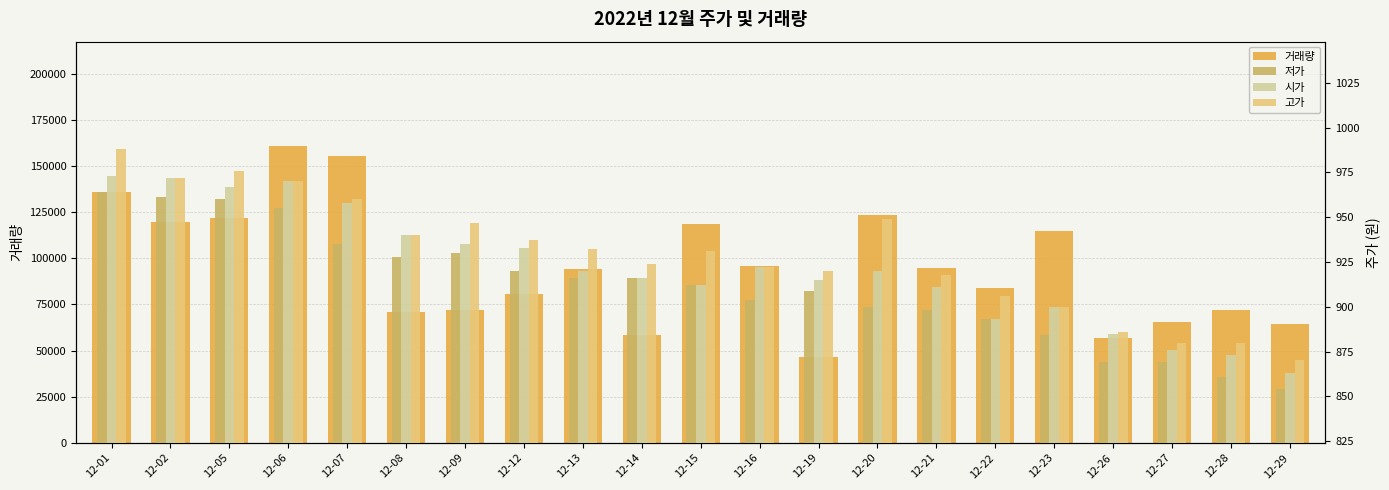

True or false: 저가 has a value of 861 at 12-28.

True